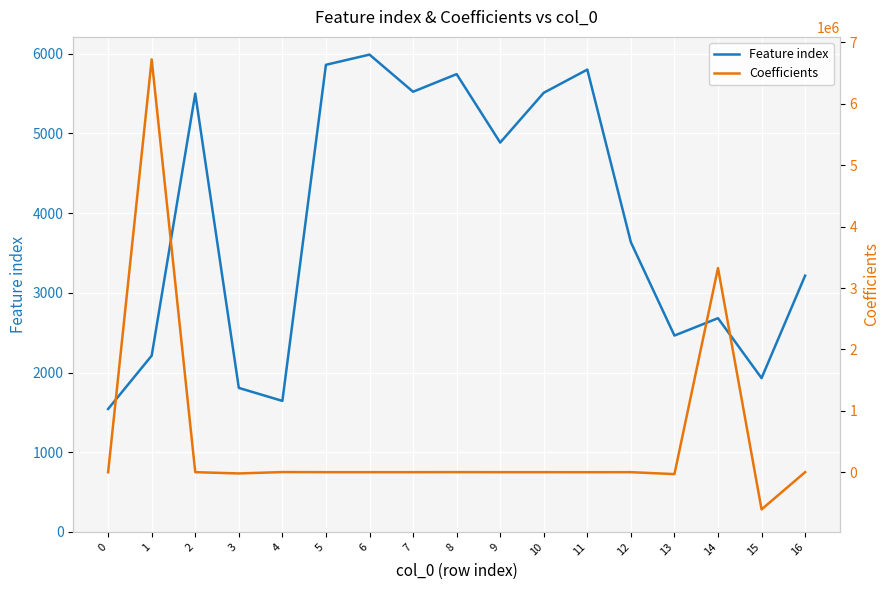

Rank the categories by Feature index value from highest to lowest.

6, 5, 11, 8, 7, 10, 2, 9, 12, 16, 14, 13, 1, 15, 3, 4, 0